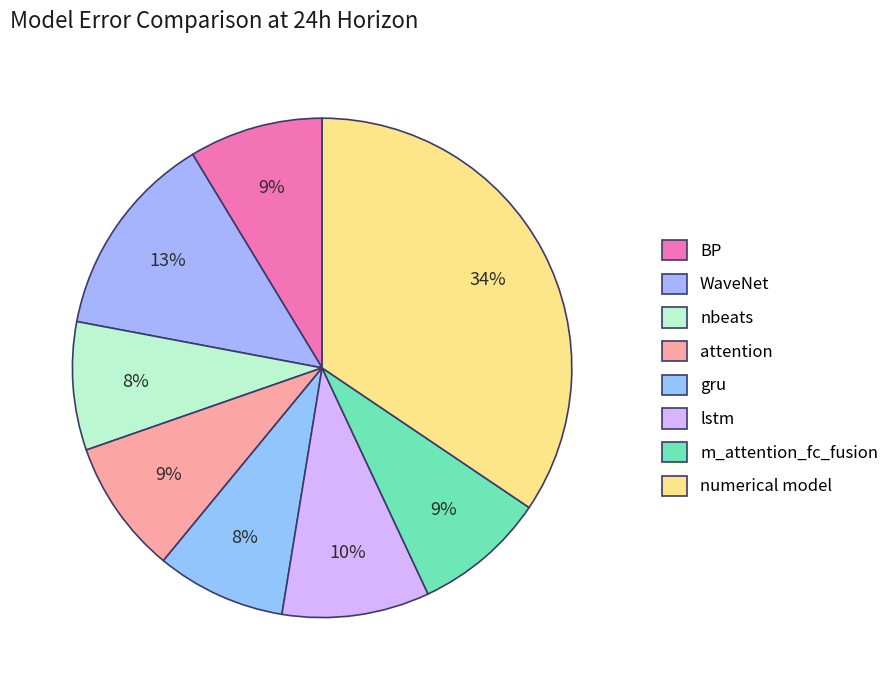

What is the smallest slice in the pie chart?

nbeats